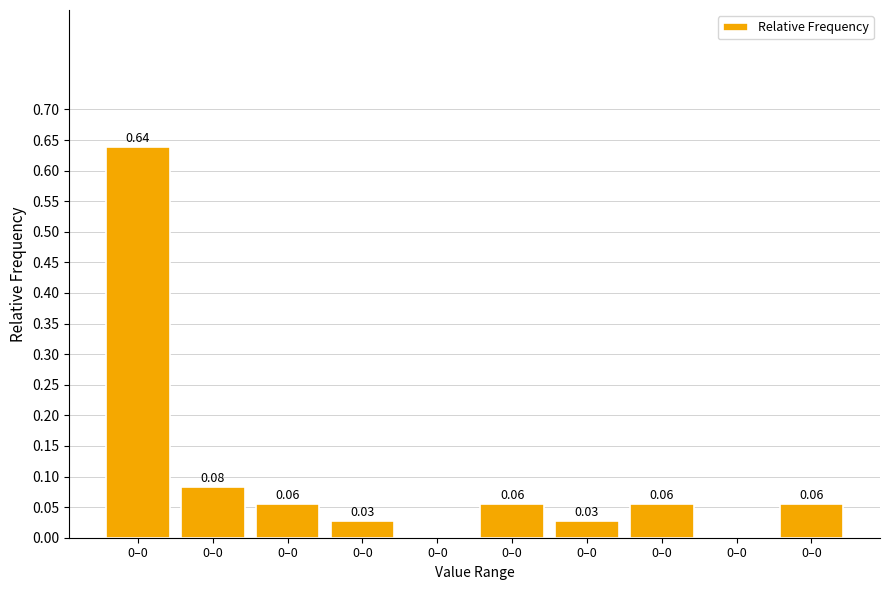

Are the bars horizontal?

No